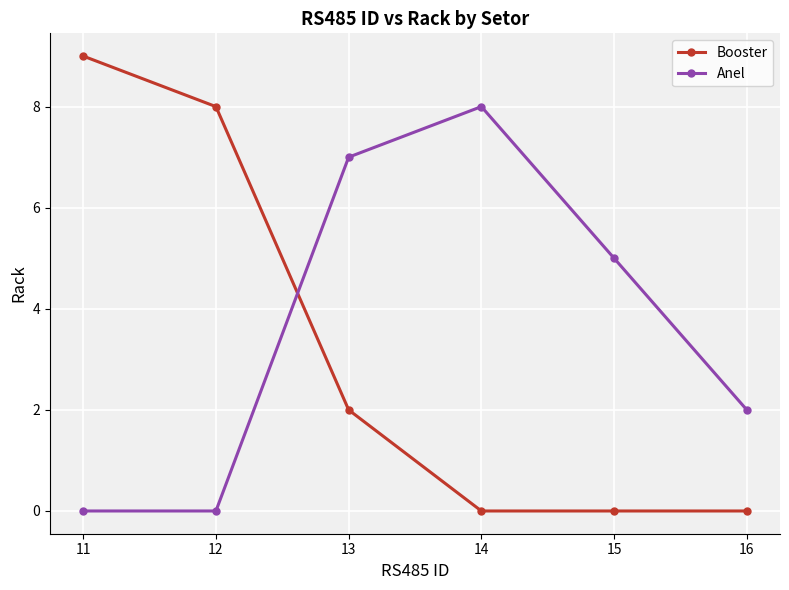

Is this an area chart (filled region under the line)?

No